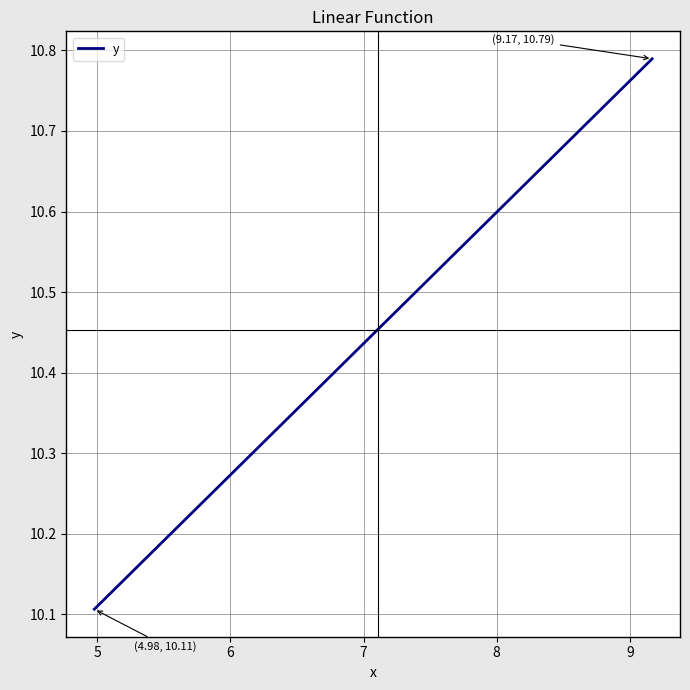

What is the difference between the maximum and minimum values?

0.7